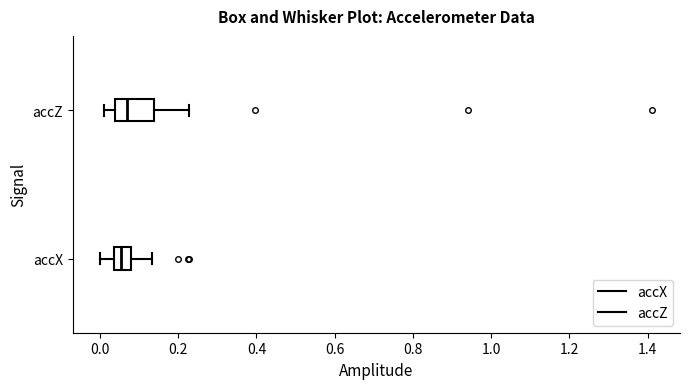

Reading bottom to top, transcribe this box plot: for each box, give where its median line is, the range the box spans, and where its two whiskers end, as read against the x-axis. The values are not printed on the chart, so give them approximately, as read against the axis.

accX: median 0.06, box 0.04 to 0.08, whiskers 0.00 to 0.14
accZ: median 0.06, box 0.04 to 0.14, whiskers 0.00 to 0.22